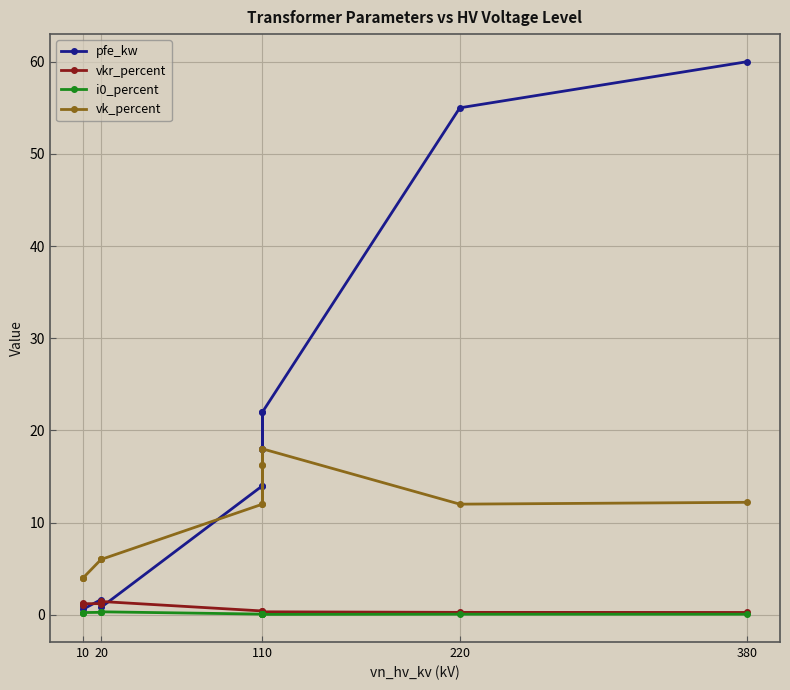

Rank the series at 110 from lowest to highest value.

i0_percent, vkr_percent, vk_percent, pfe_kw